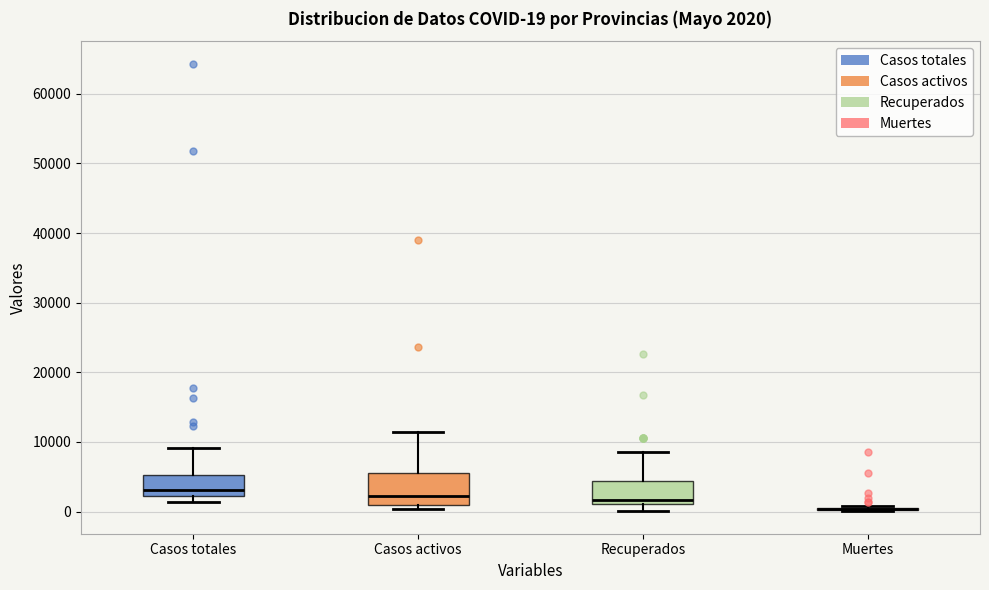

Comparing the boxes themselves (not the whiskers), which one is the tallest?

Casos activos